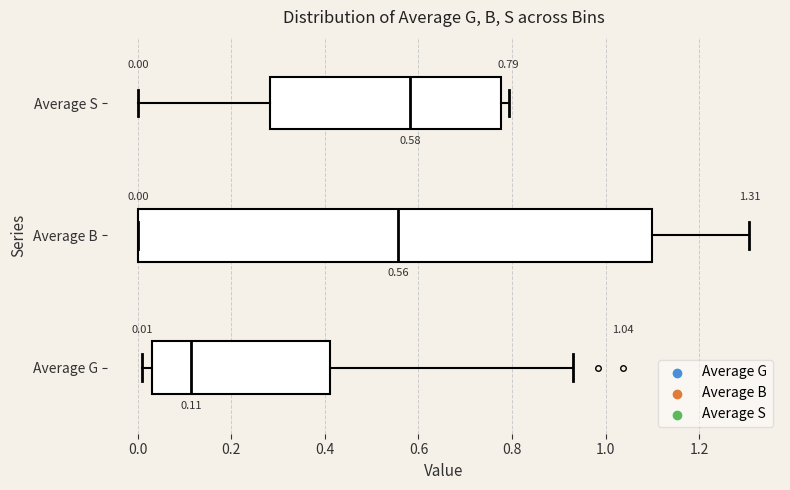

Which box has the furthest to the right median line?

Average S